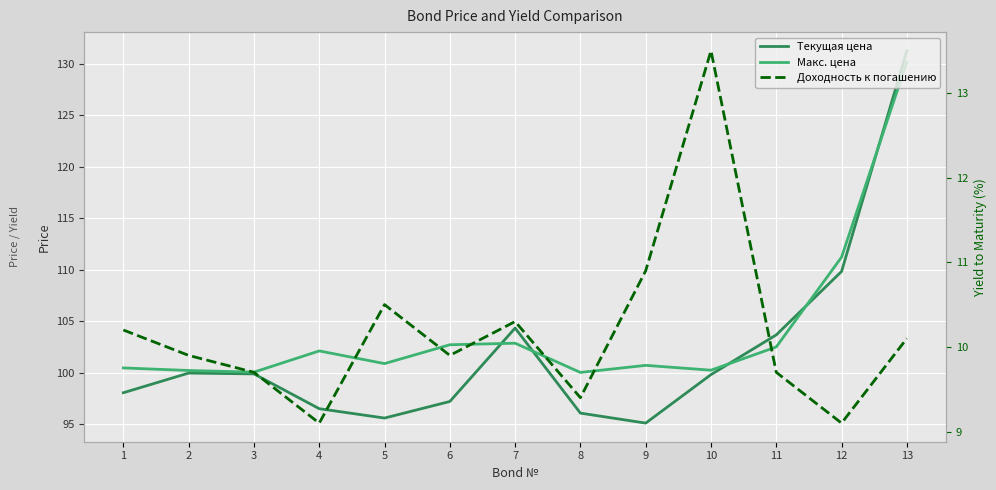

The value of Макс. цена at 1 is 149.2. True or false?

False